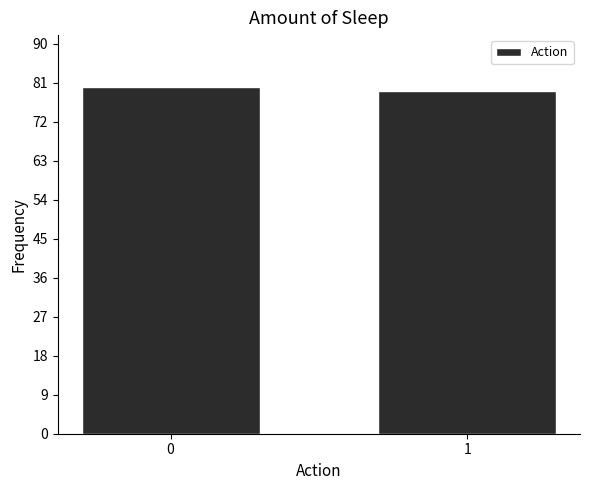

Reading right to left, extract all data points from this chart.

1=79	0=80